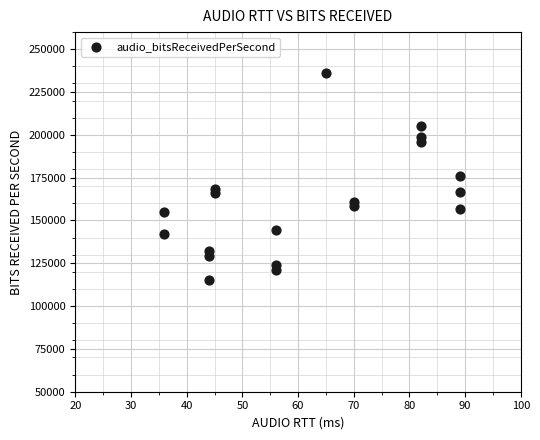

What is the range of Y values (max minus min)?

120952.0